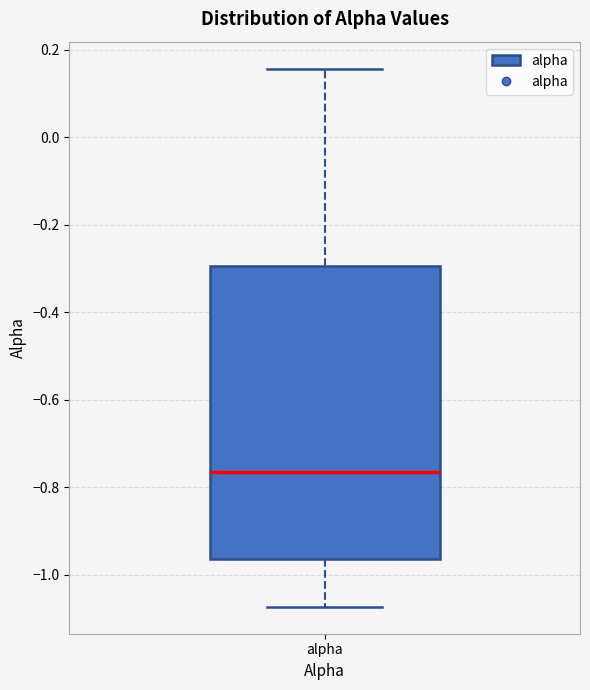

Read this box plot against the y-axis: the position of the median line, the range covered by the box, and the ends of both whiskers. The values are not printed on the chart, so give them approximately, as read against the axis.

median -0.76, box -0.96 to -0.30, whiskers -1.08 to 0.16